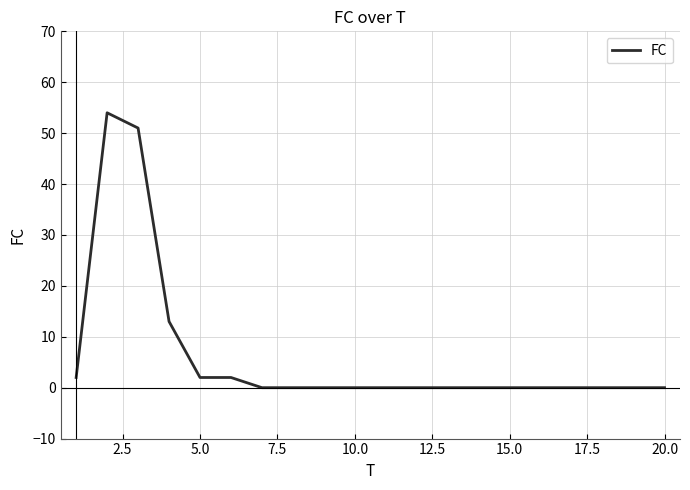

True or false: the data has more than 0 interior local peaks.

True